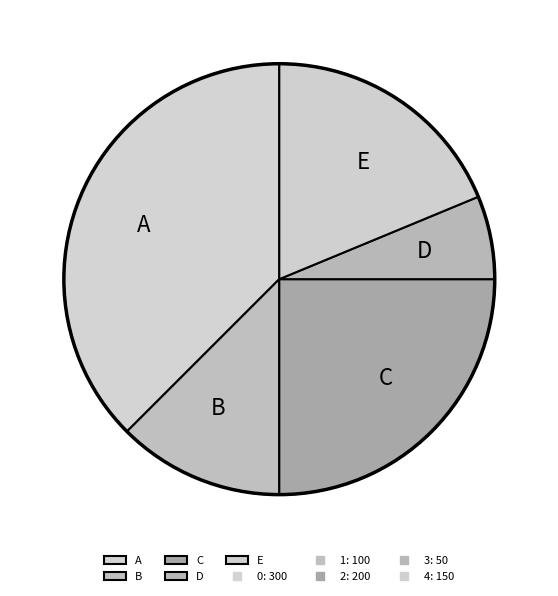

Is the sum of D and C greater than half?

No